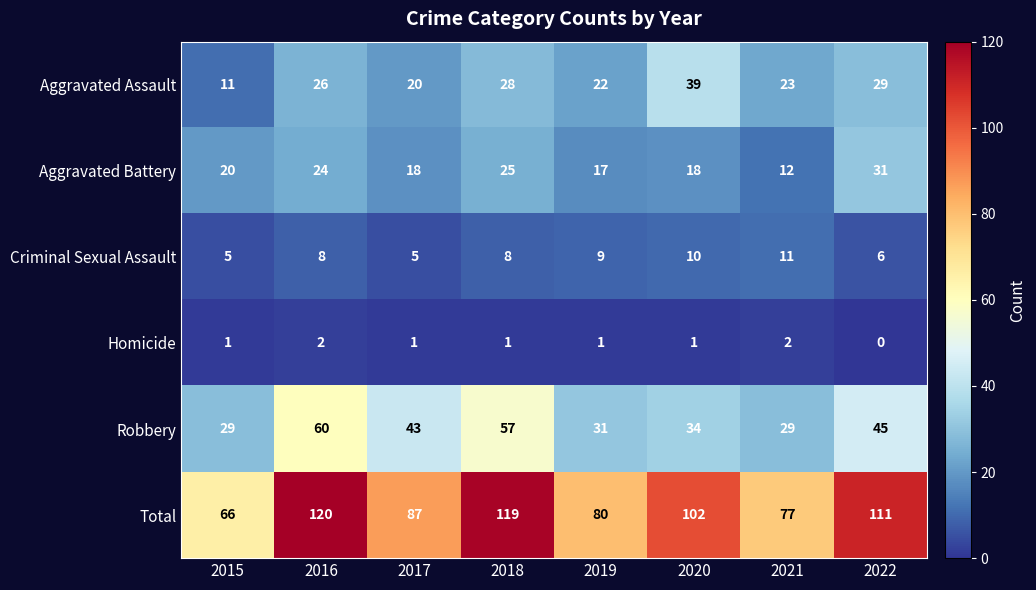

Which series has the largest range (max minus min)?

Total